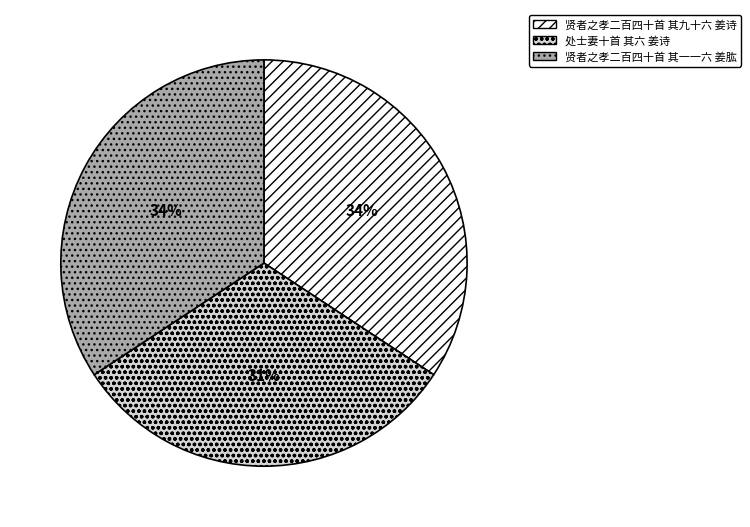

To the nearest percent, what percentage of the pie is 贤者之孝二百四十首 其九十六 姜诗?

34%